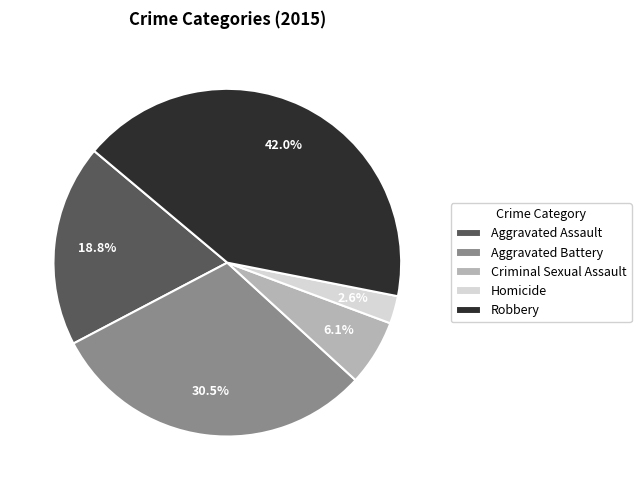

Is there any slice that represents more than half of the pie?

No